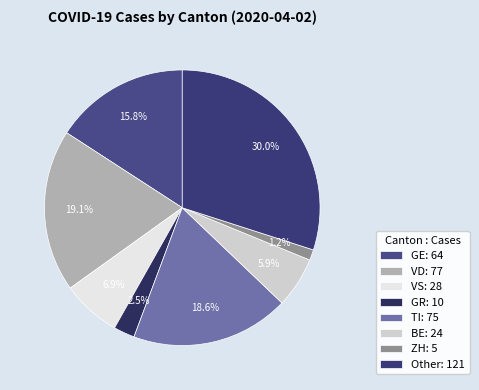

To the nearest percent, what percentage of the pie is ZH?

1%